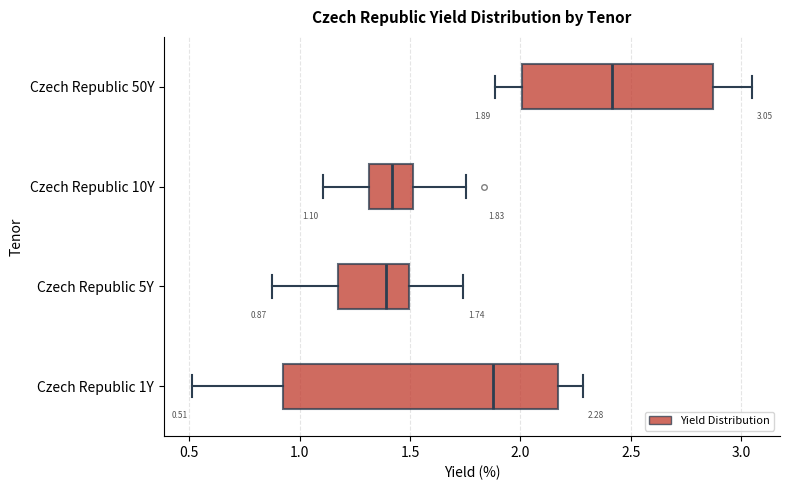

Which box's median line is the furthest to the right?

Czech Republic 50Y